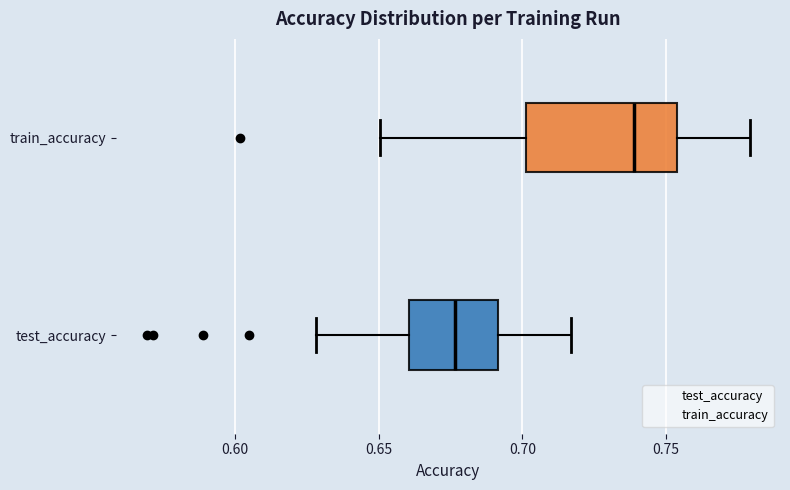

Where is the right edge of the box for test_accuracy on the x-axis? The values are not printed on the chart, so give them approximately, as read against the axis.

0.690